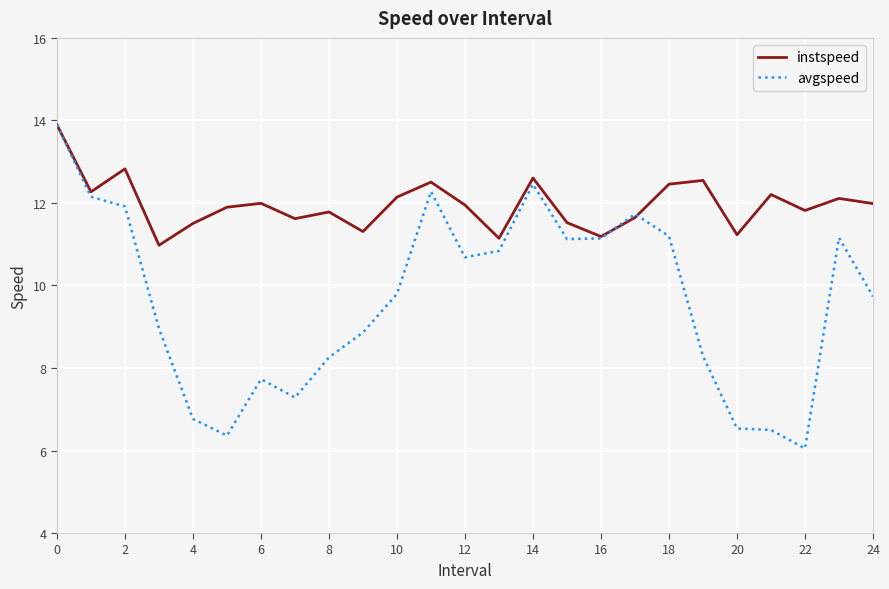

What is the minimum value for instspeed?

11.0